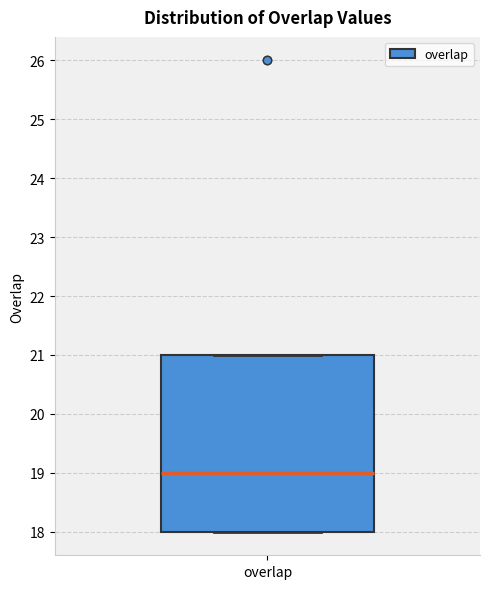

Transcribe this box plot: give where the median line is, the range the box spans, and where the two whiskers end, as read against the y-axis. The values are not printed on the chart, so give them approximately, as read against the axis.

median 19, box 18 to 21, whiskers 18 to 21